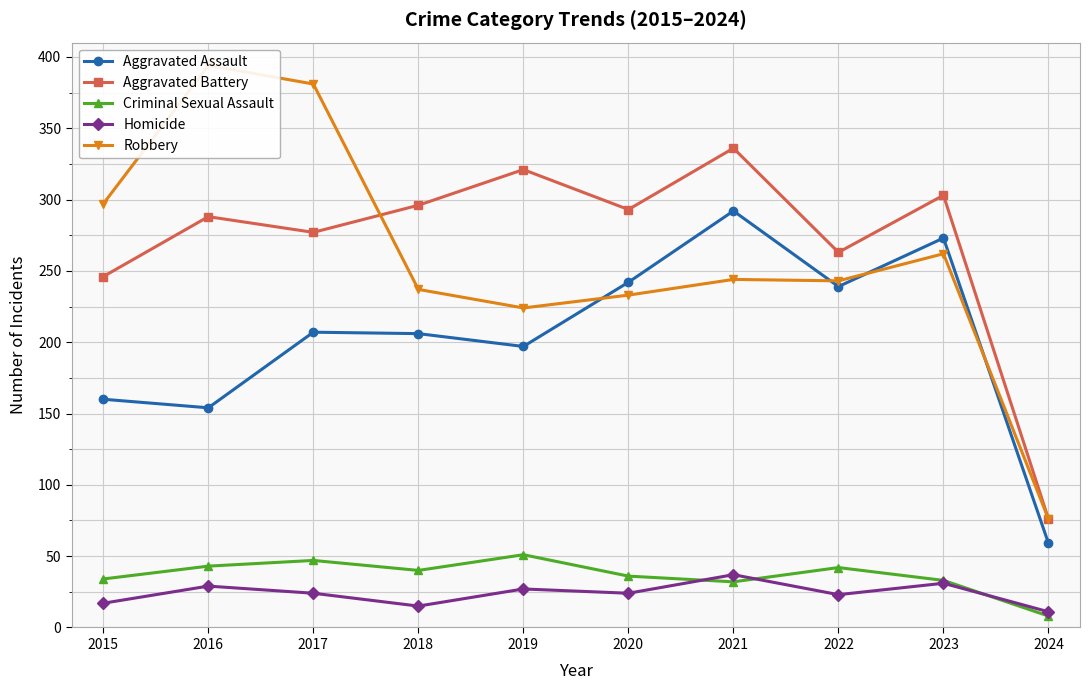

Which has a higher value, 2023 or 2022?

2023